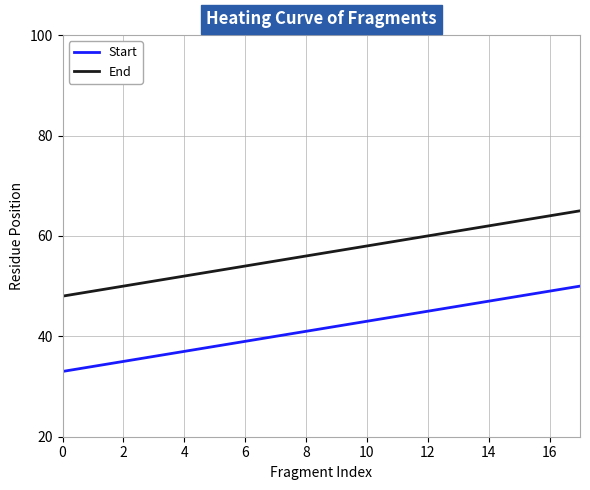

True or false: End and Start intersect in this chart.

False